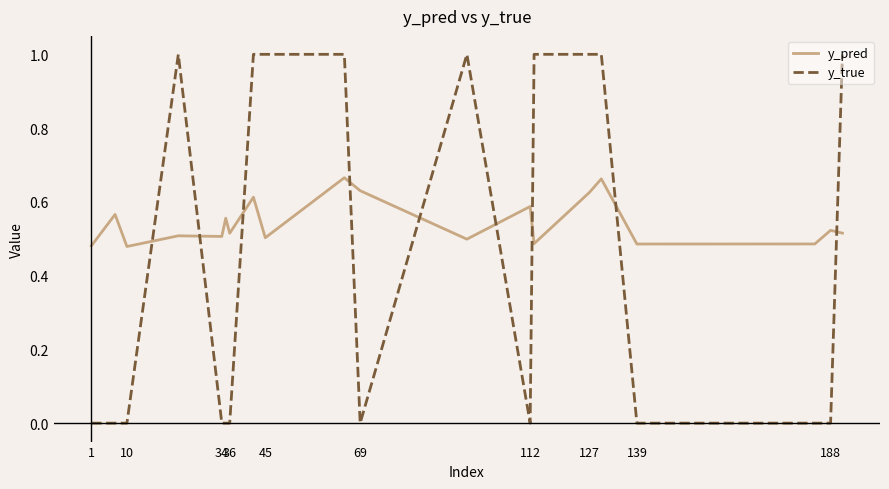

What are all the series names shown in the legend?

y_pred, y_true